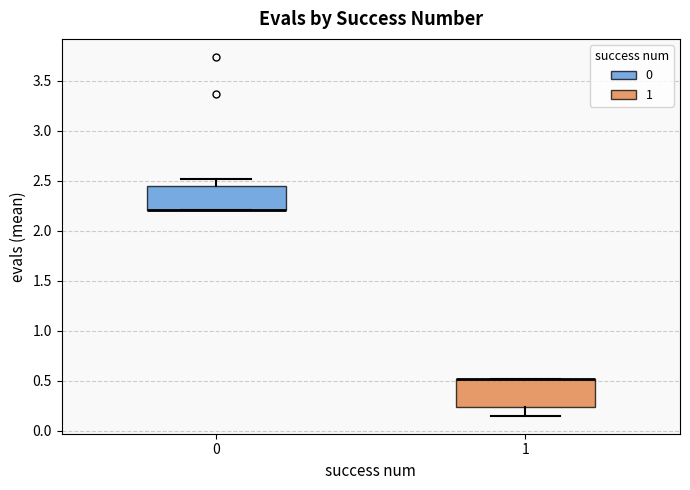

Reading left to right, transcribe this box plot: for each box, give where its median line is, the range the box spans, and where its two whiskers end, as read against the y-axis. The values are not printed on the chart, so give them approximately, as read against the axis.

0: median 2.20 (drawn on the box's lower edge), box 2.20 to 2.45, whiskers 2.20 to 2.50
1: median 0.50 (drawn on the box's upper edge), box 0.25 to 0.50, whiskers 0.15 to 0.50